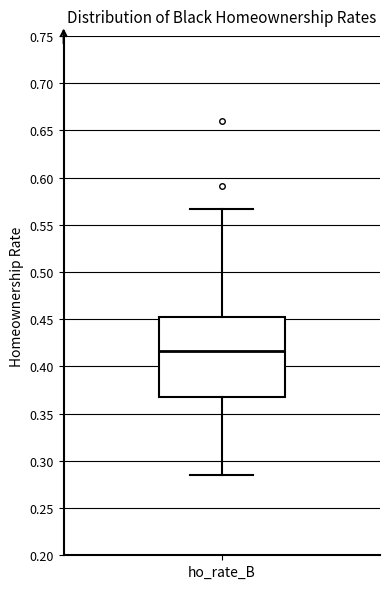

Where is the upper edge of the box for ho_rate_B on the y-axis? The values are not printed on the chart, so give them approximately, as read against the axis.

0.450